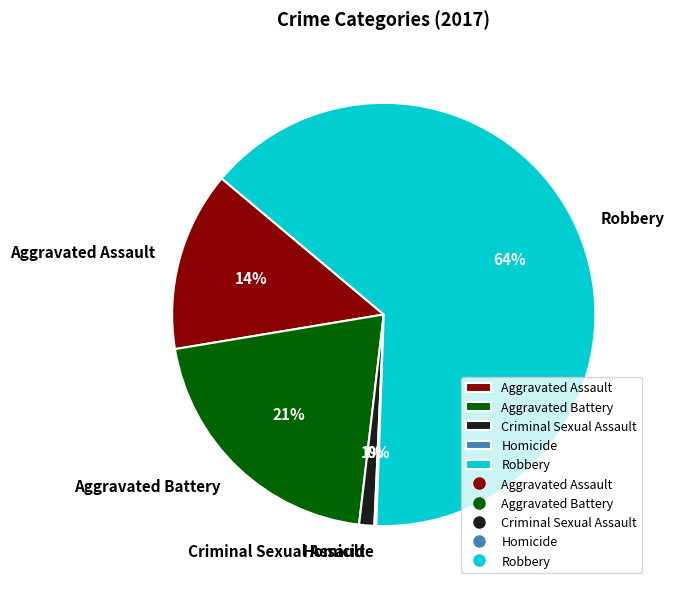

Combined, do Aggravated Assault and Aggravated Battery account for over 50%?

No